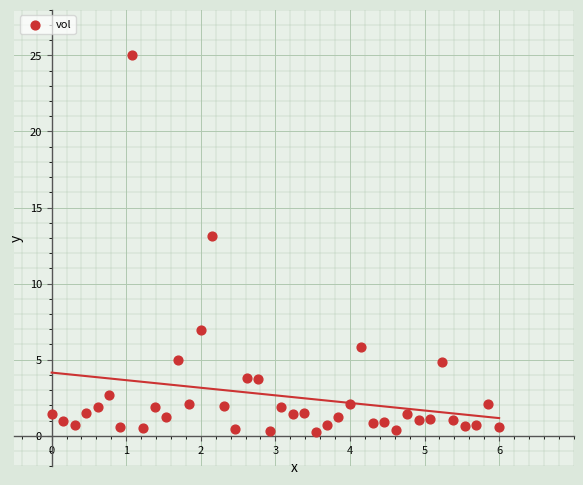

What is the range of X values (max minus min)?

6.0